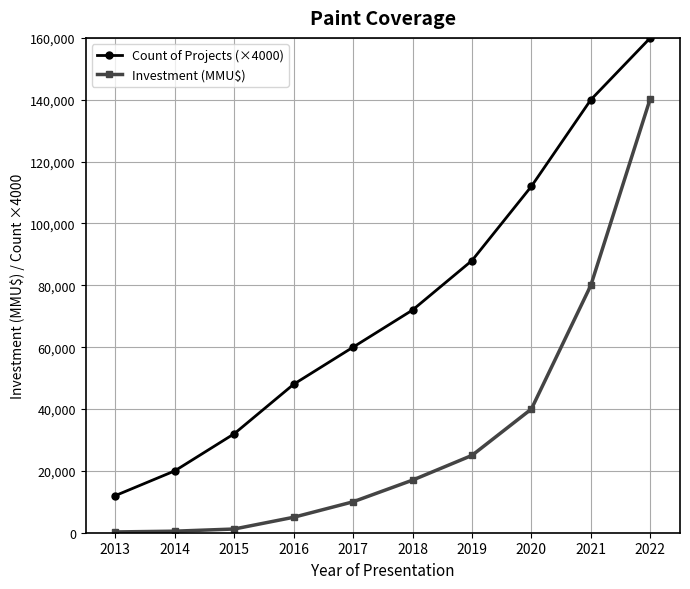

What is the greatest value displayed?

160000